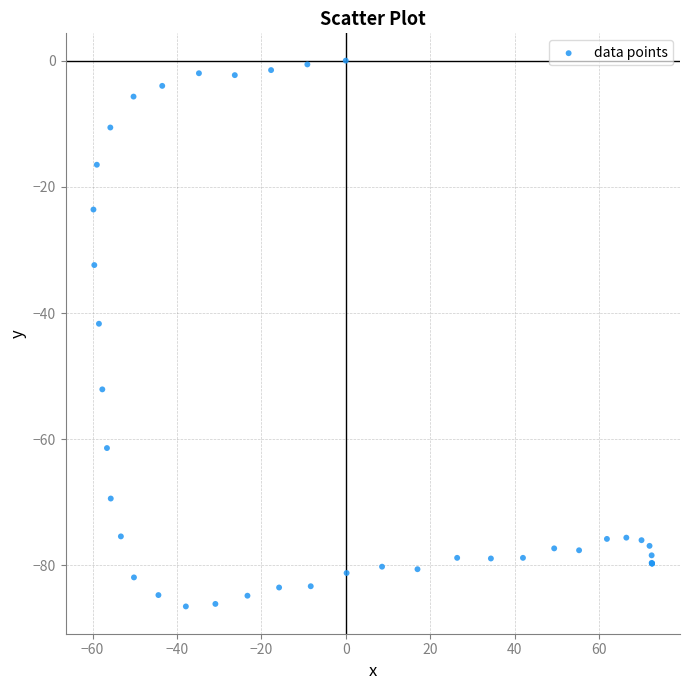

What Y value in the scatter plot is closest to -43?

-41.7